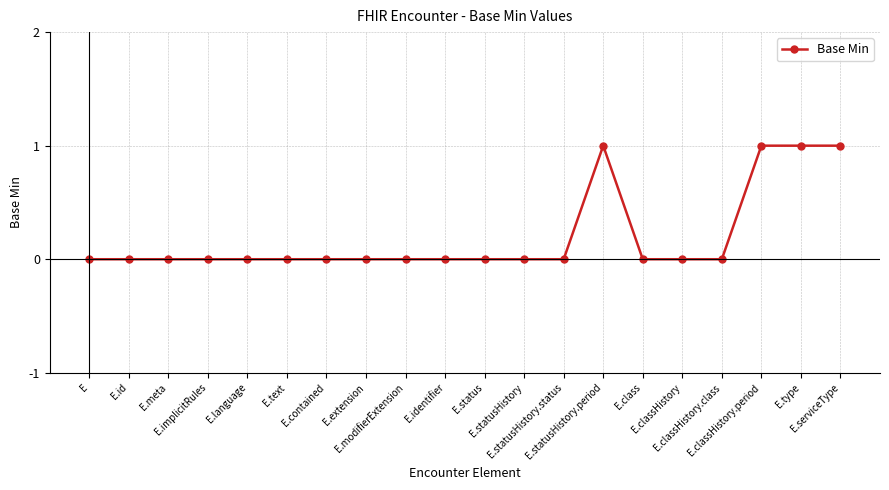

Reading left to right, transcribe all the data shown in this chart.

E=0	E.id=0	E.meta=0	E.implicitRules=0	E.language=0	E.text=0	E.contained=0	E.extension=0	E.modifierExtension=0	E.identifier=0	E.status=0	E.statusHistory=0	E.statusHistory.status=0	E.statusHistory.period=1	E.class=0	E.classHistory=0	E.classHistory.class=0	E.classHistory.period=1	E.type=1	E.serviceType=1